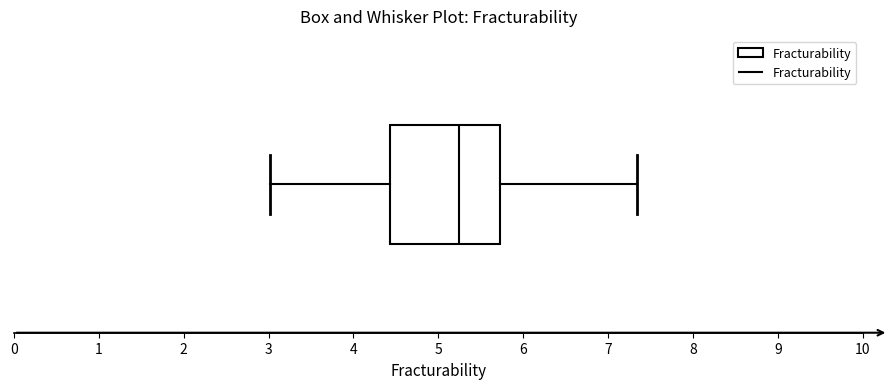

Where is the right edge of the box on the x-axis? The values are not printed on the chart, so give them approximately, as read against the axis.

5.7